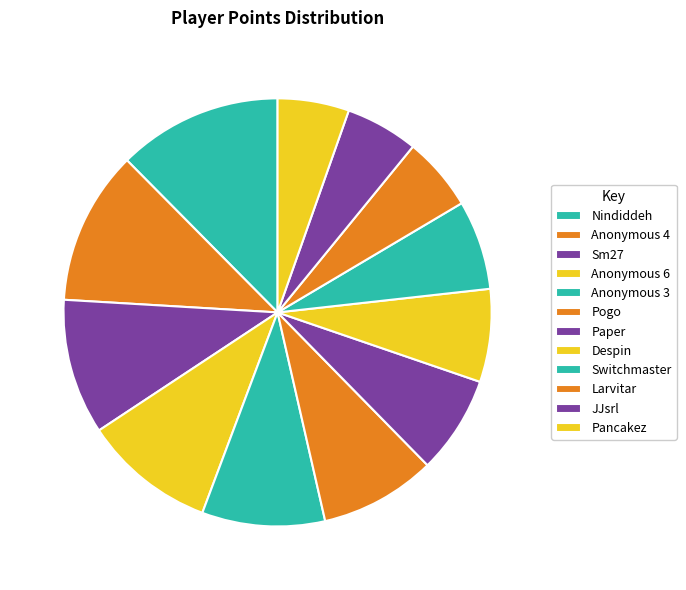

Which category has the biggest portion of the pie?

Nindiddeh